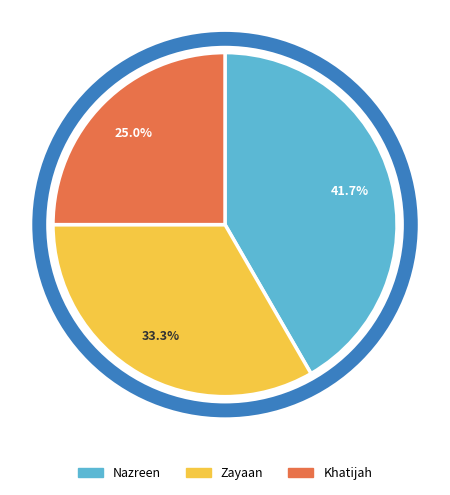

What is the ratio of the value at Nazreen to the value at Khatijah?

1.7